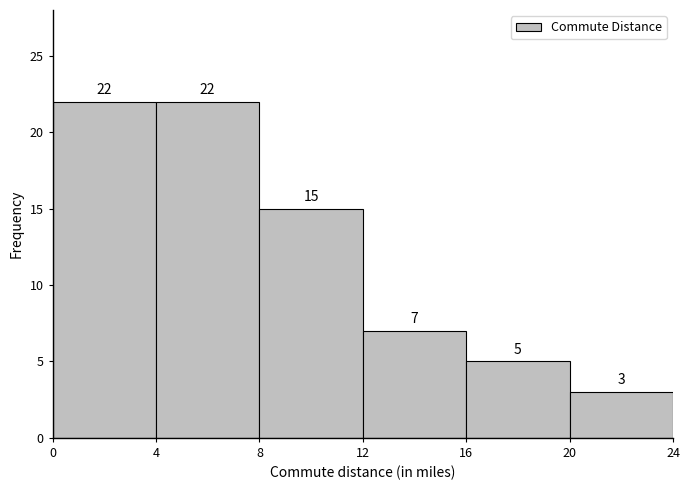

What is the height of the bar covering 8 to 12 on the x-axis?

15